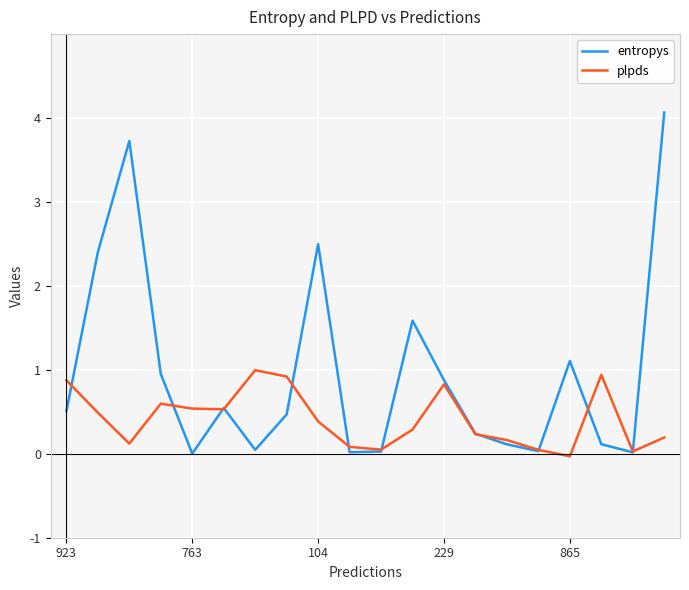

Rank the series by their maximum value, from lowest to highest.

plpds, entropys